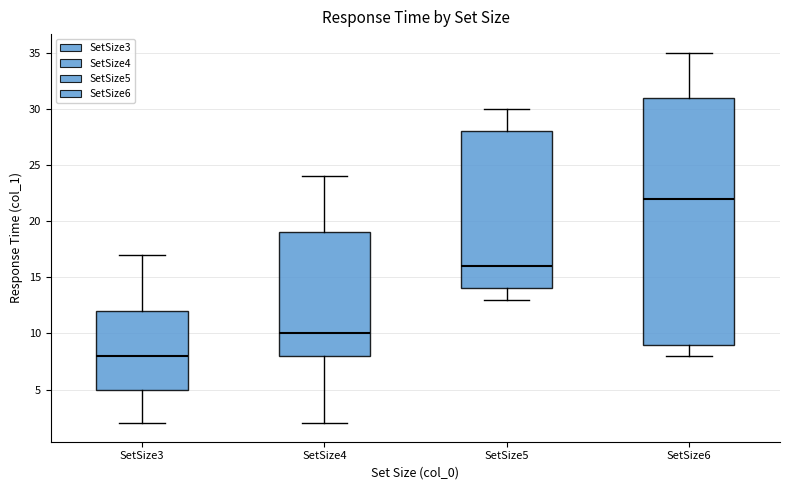

Which box has the lowest median line?

SetSize3